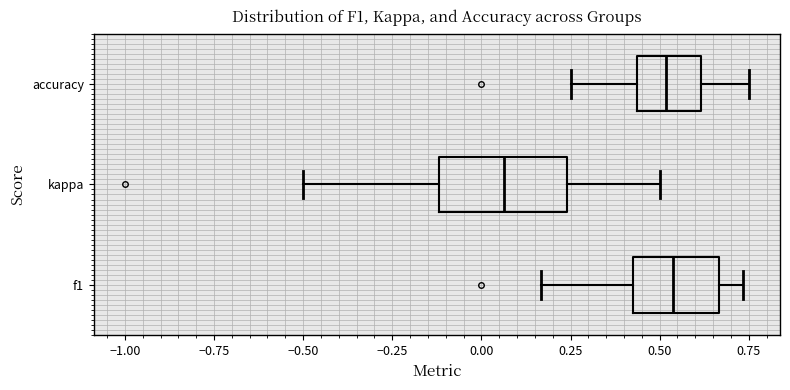

Reading bottom to top, read every box against the x-axis: the position of its median line, the range the box covers, and the ends of its whiskers. The values are not printed on the chart, so give them approximately, as read against the axis.

f1: median 0.55, box 0.45 to 0.65, whiskers 0.15 to 0.75
kappa: median 0.05, box -0.10 to 0.25, whiskers -0.50 to 0.50
accuracy: median 0.50, box 0.45 to 0.60, whiskers 0.25 to 0.75